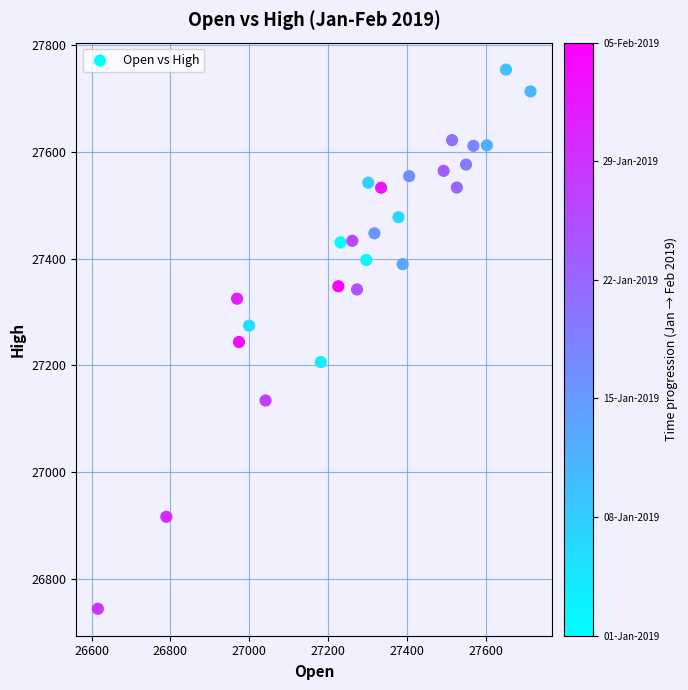

What is the range of Y values (max minus min)?

1010.6